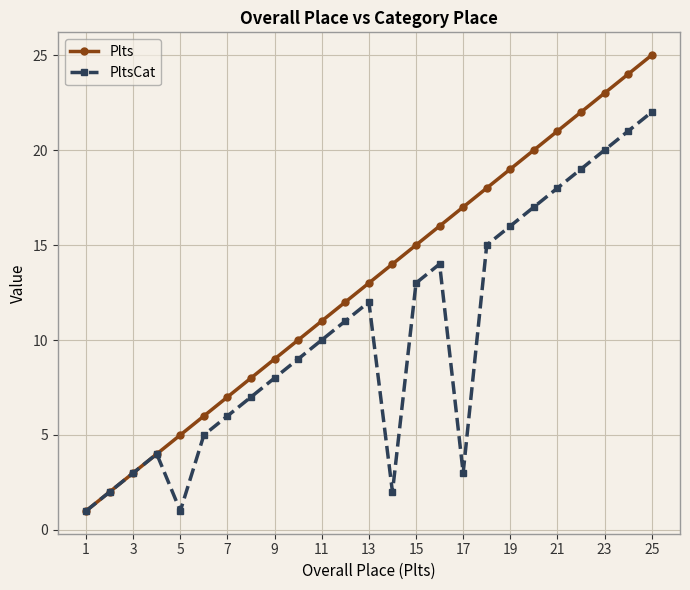

Which series has the largest total across all categories?

Plts